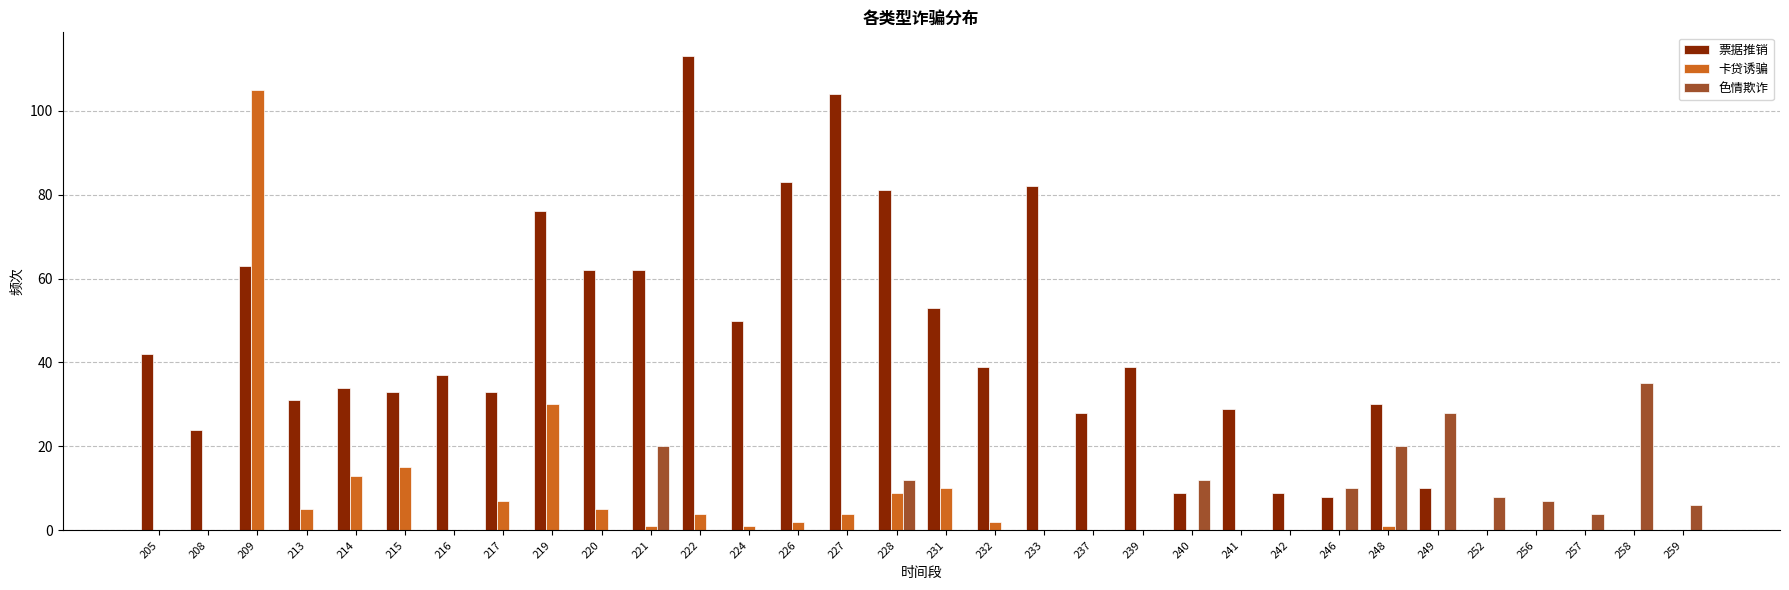

What is the maximum value shown in the chart?

113